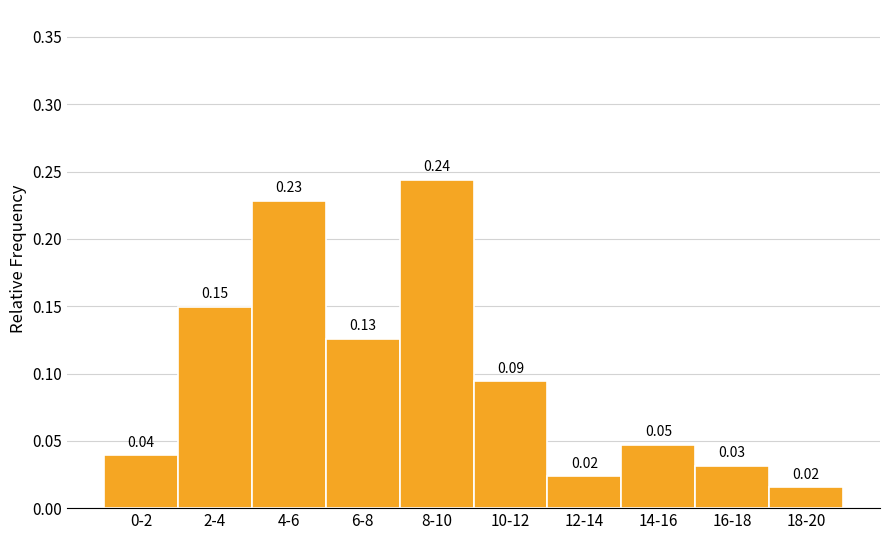

Between 12-14 and 6-8, which is larger?

6-8